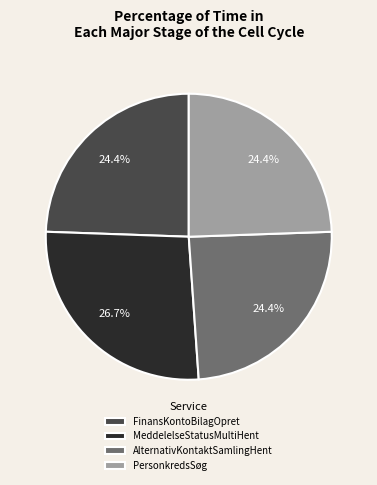

To the nearest percent, what is the combined percentage of MeddelelseStatusMultiHent and PersonkredsSøg?

51%